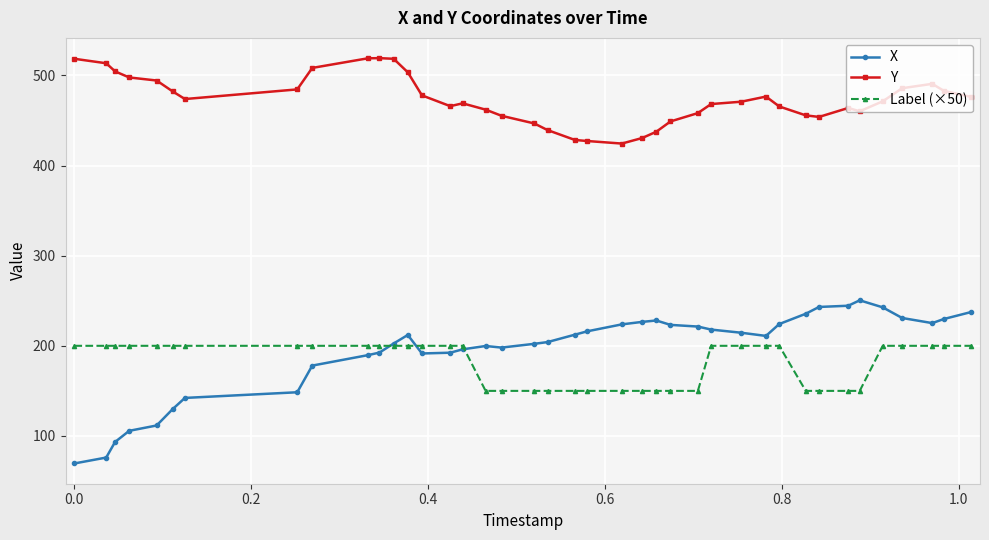

What is the difference between the second highest and minimum values in the Y series?

94.6